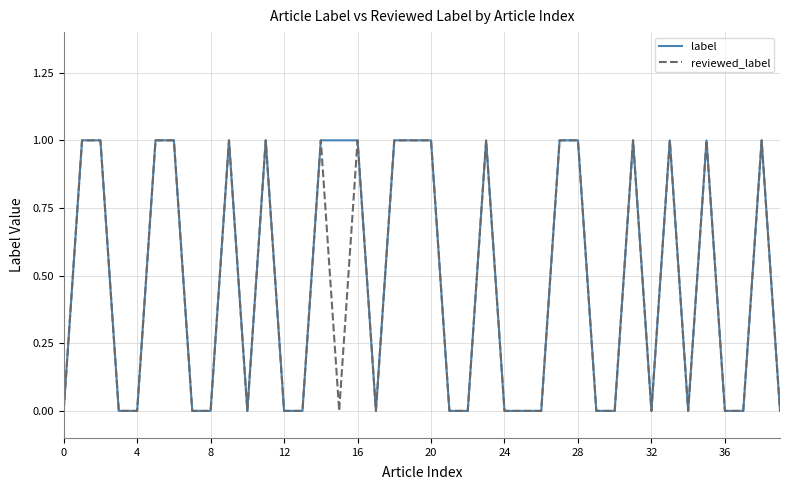

How many lines are shown in the chart?

2